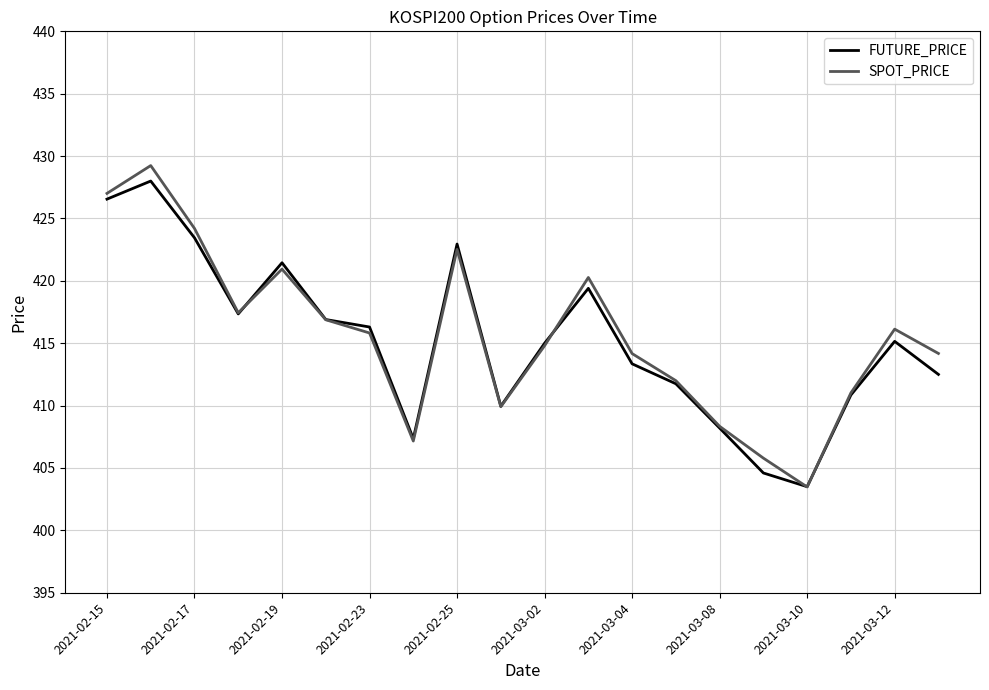

What is the maximum value for SPOT_PRICE?

429.2